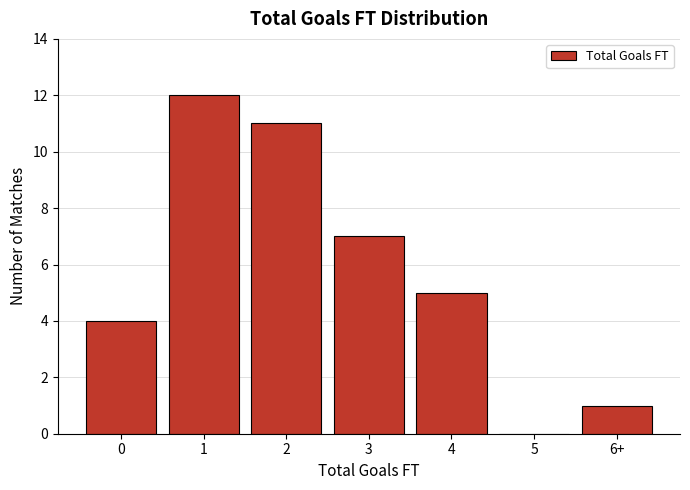

Reading right to left, extract all data points from this chart.

6+=1	5=0	4=5	3=7	2=11	1=12	0=4